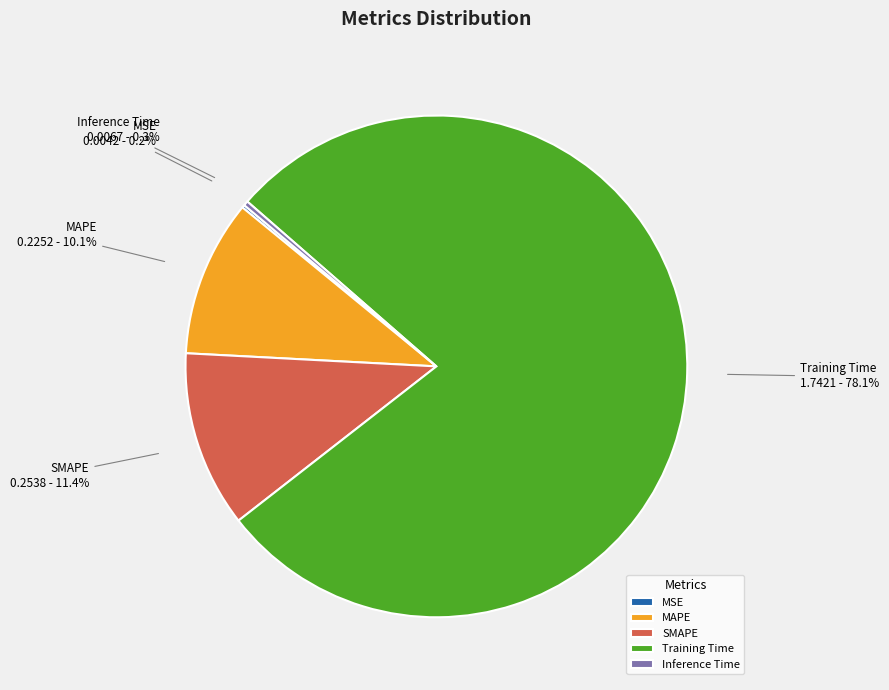

Is there any slice that represents more than half of the pie?

Yes